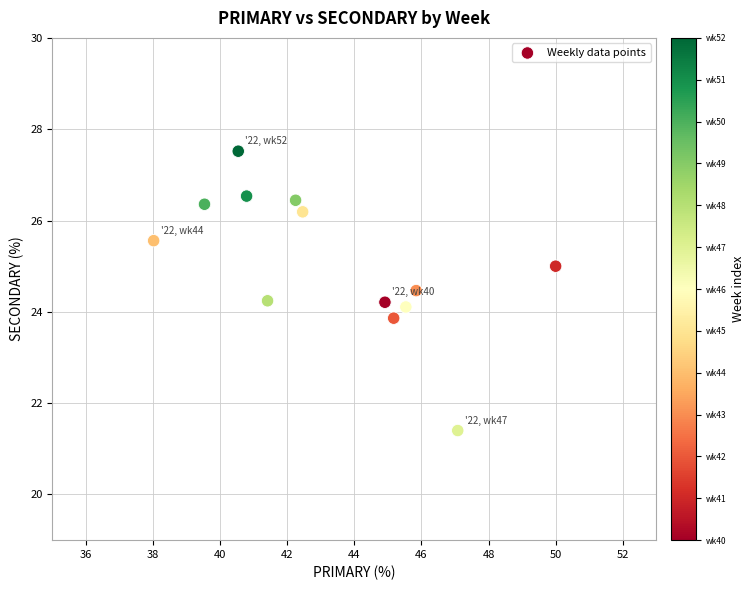

What is the range of Y values (max minus min)?

6.1